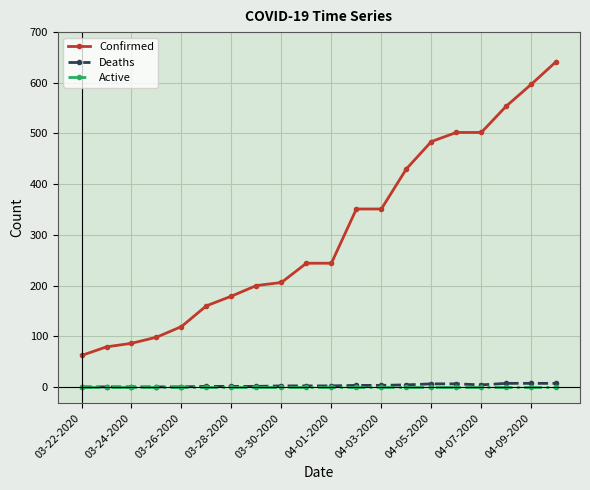

Which series has the widest spread of values?

Confirmed